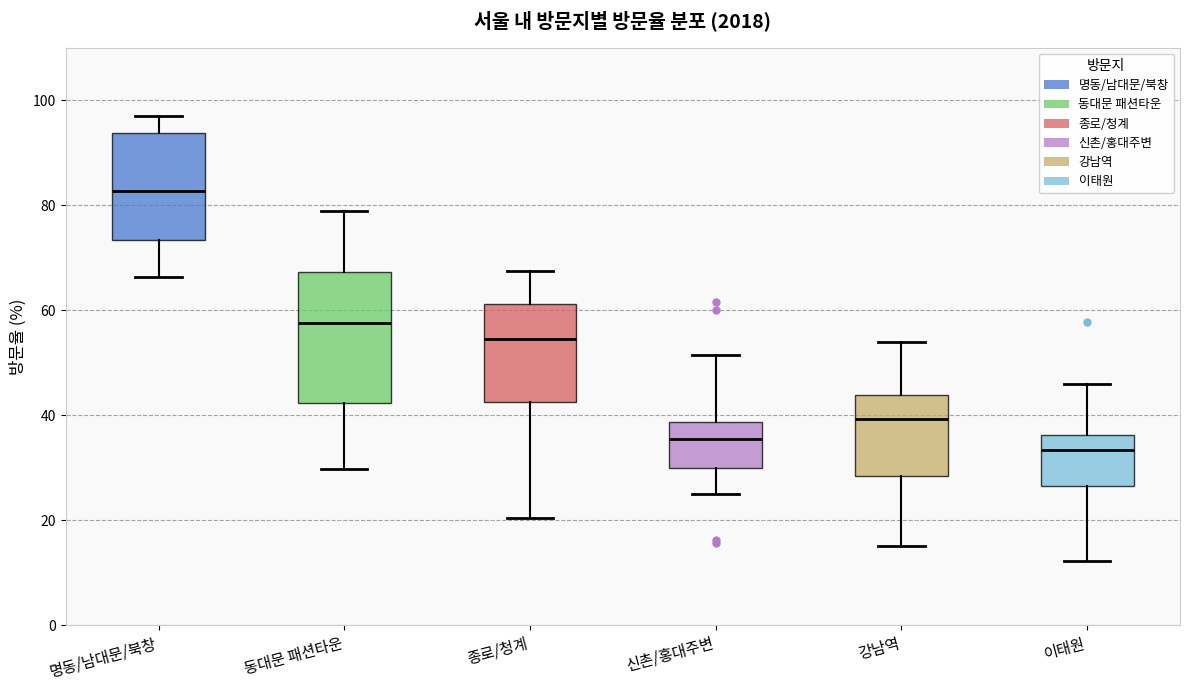

Reading left to right, read every box against the y-axis: the position of its median line, the range the box covers, and the ends of its whiskers. The values are not printed on the chart, so give them approximately, as read against the axis.

명동/남대문/북창: median 82, box 74 to 94, whiskers 66 to 98
동대문 패션타운: median 58, box 42 to 68, whiskers 30 to 80
종로/청계: median 54, box 42 to 62, whiskers 20 to 68
신촌/홍대주변: median 36, box 30 to 38, whiskers 26 to 52
강남역: median 40, box 28 to 44, whiskers 16 to 54
이태원: median 34, box 26 to 36, whiskers 12 to 46